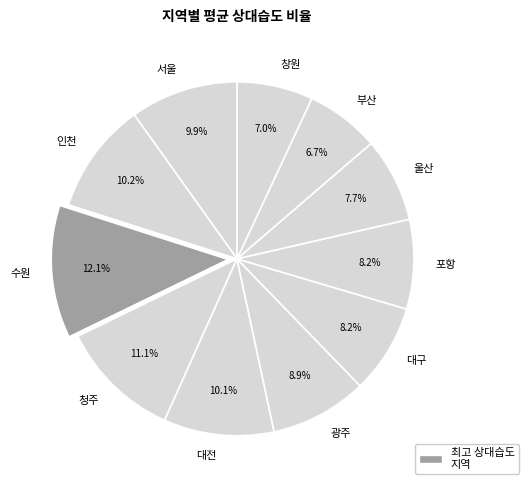

Does any single category account for the majority?

No